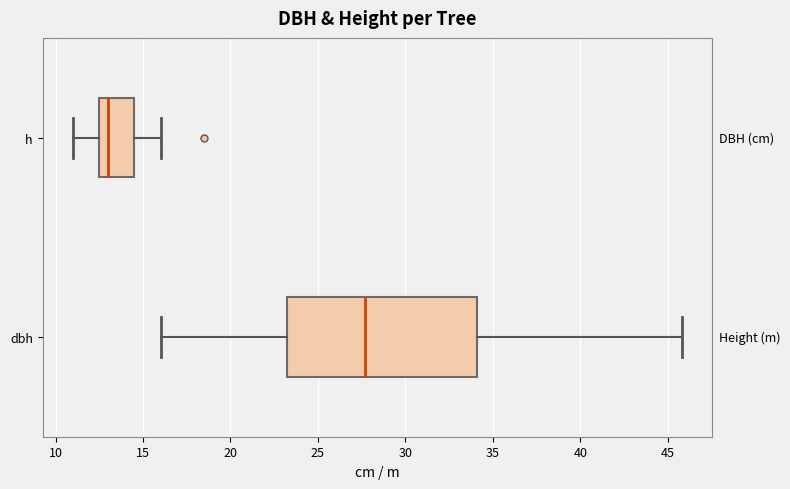

Which box has the furthest to the right median line?

dbh